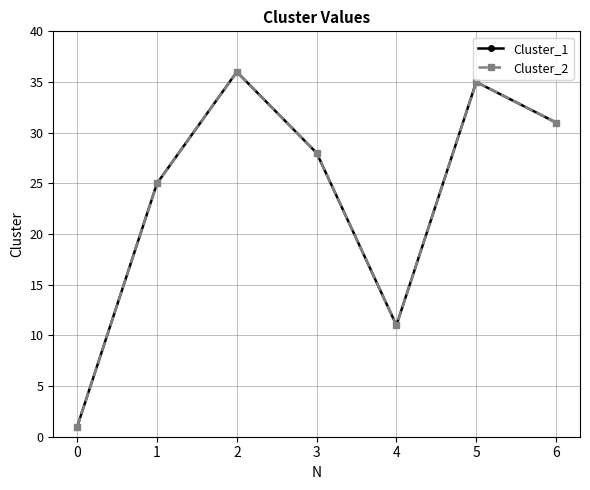

Where does the Cluster_1 series first go above 28?

2